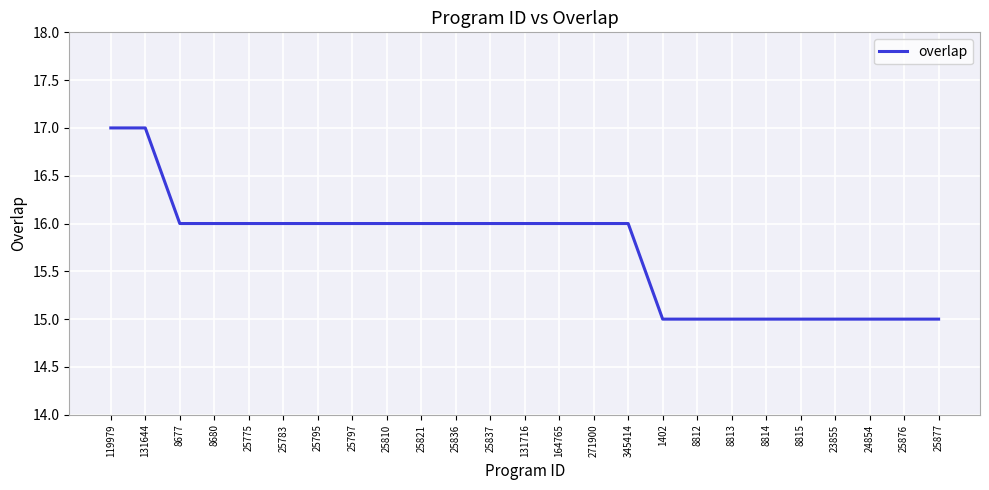

What is the change in value from 25795 to 23855?

-1